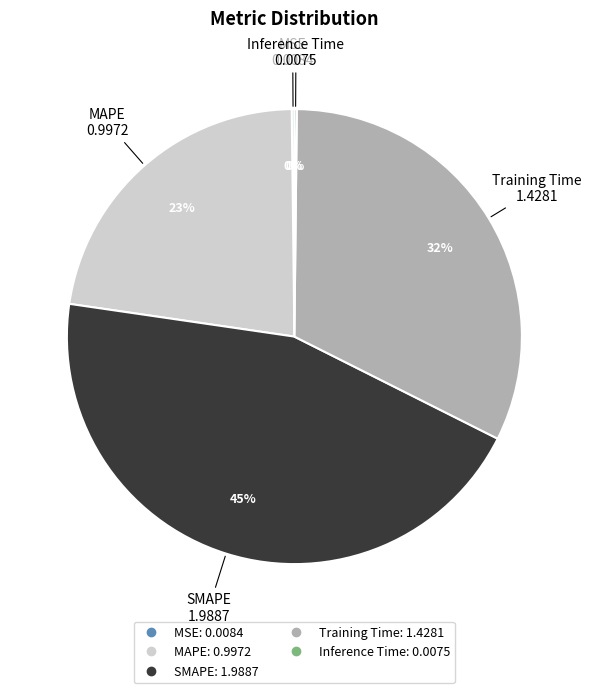

What is the largest slice in the pie chart?

SMAPE